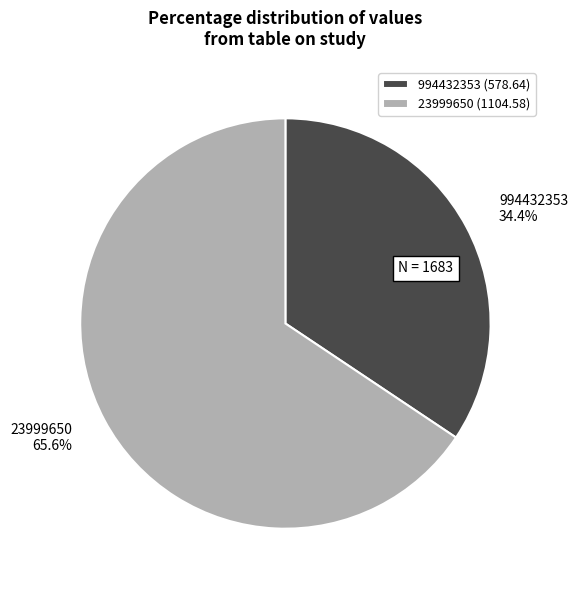

How many slices are in this pie chart?

2